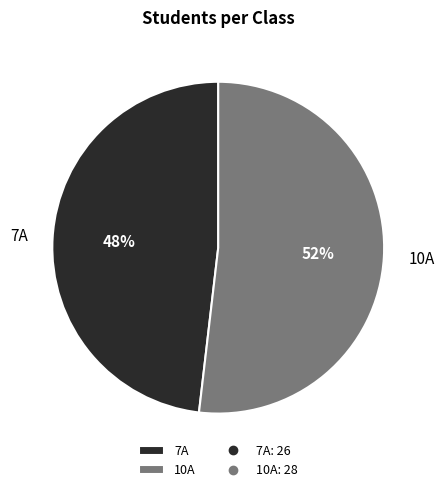

Which slice is the largest?

10A